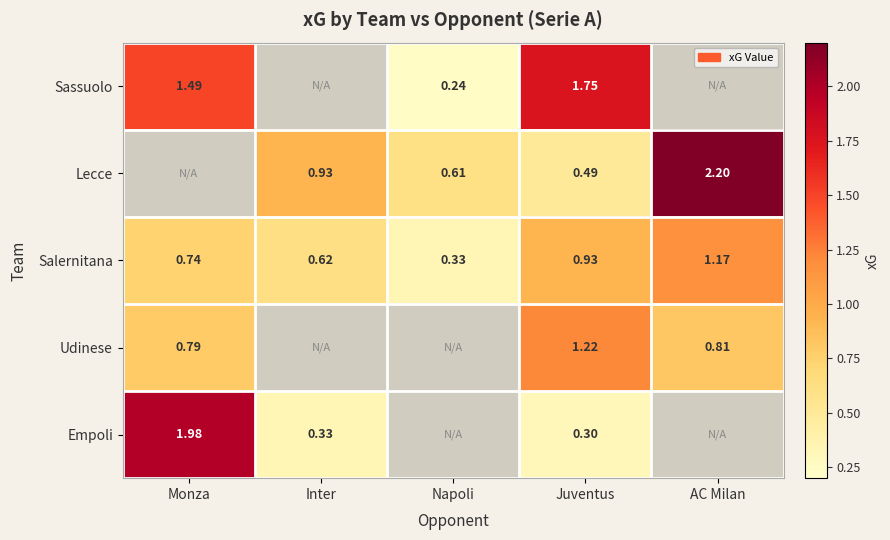

Is the value of Empoli at Juventus greater than the value of Salernitana at Juventus?

No